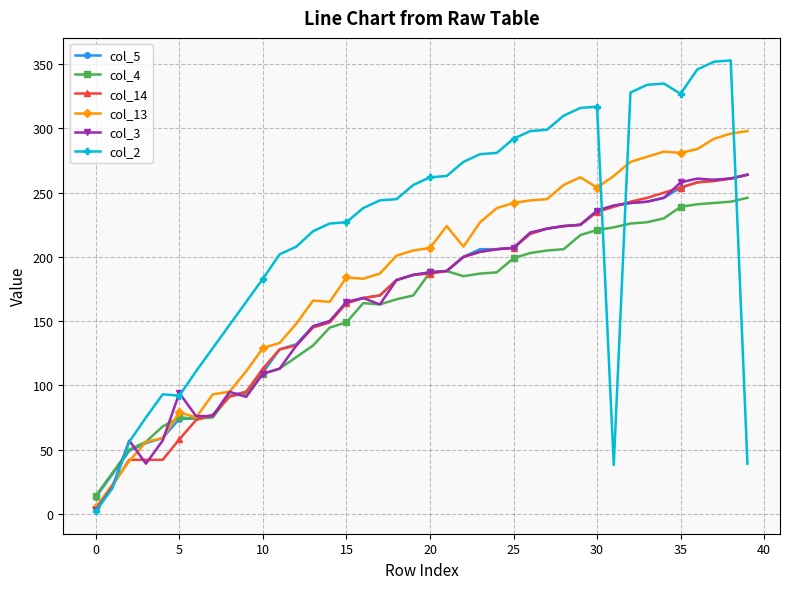

What is the maximum value shown in the chart?

353